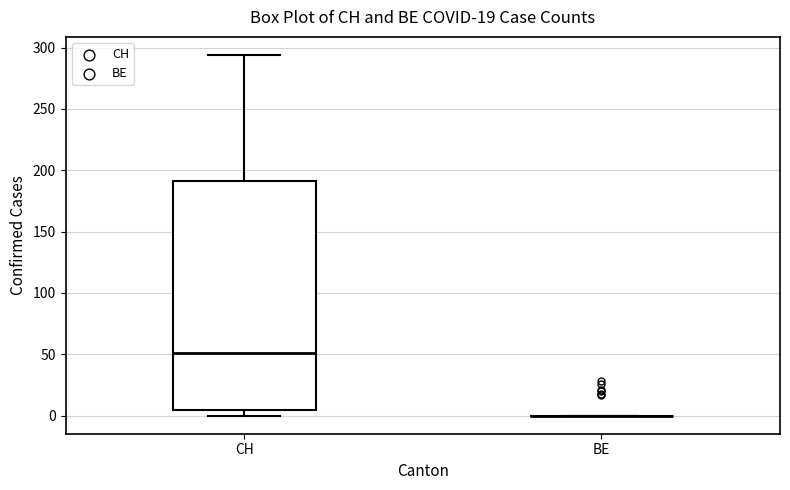

Reading left to right, transcribe this box plot: for each box, give where its median line is, the range the box spans, and where its two whiskers end, as read against the y-axis. The values are not printed on the chart, so give them approximately, as read against the axis.

CH: median 50, box 5 to 190, whiskers 0 to 295
BE: box collapsed to a line at 0, whiskers 0 to 0